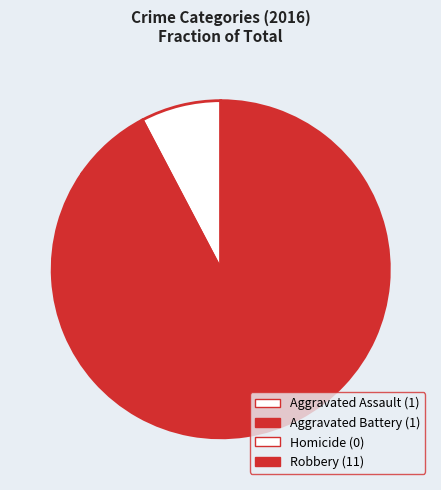

How many segments does this pie chart have?

4